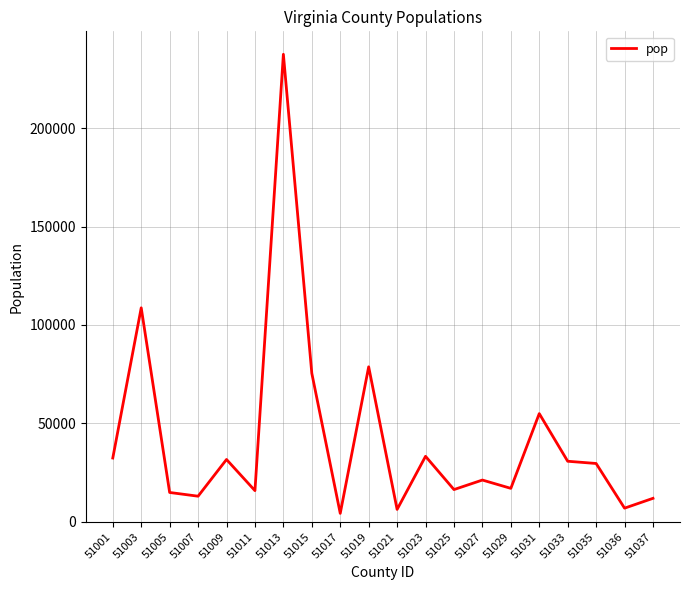

Approximately how many times larger is the value at 51013 compared to 51033?

7.7